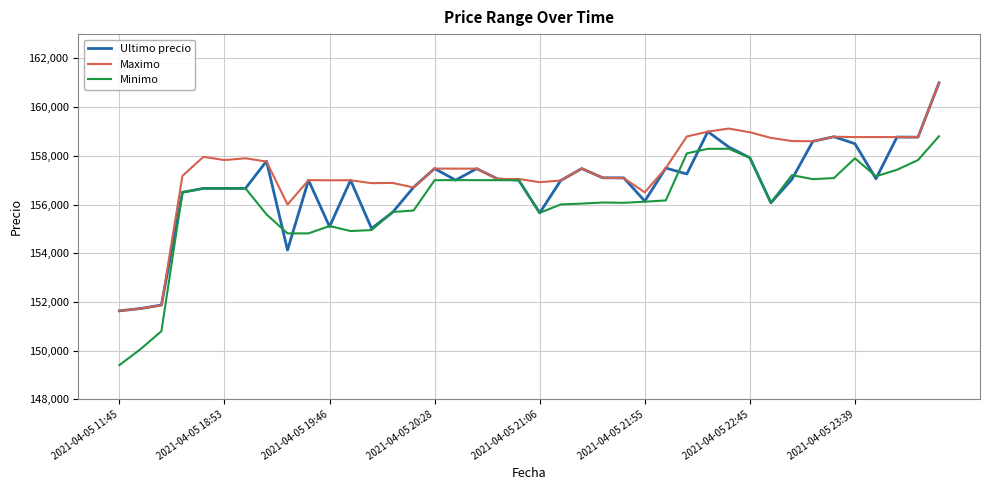

What is the minimum value shown in the chart?

149404